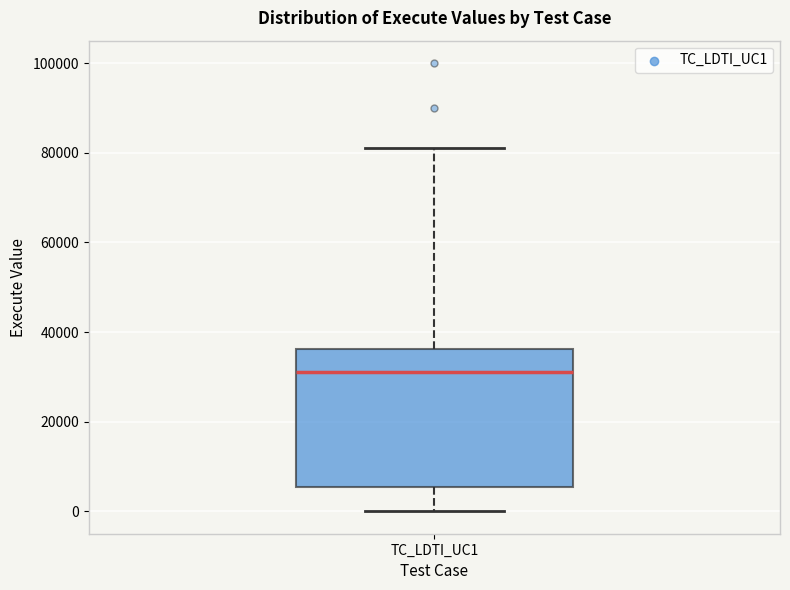

Where does the upper whisker of the box for TC_LDTI_UC1 end on the y-axis? The values are not printed on the chart, so give them approximately, as read against the axis.

82000